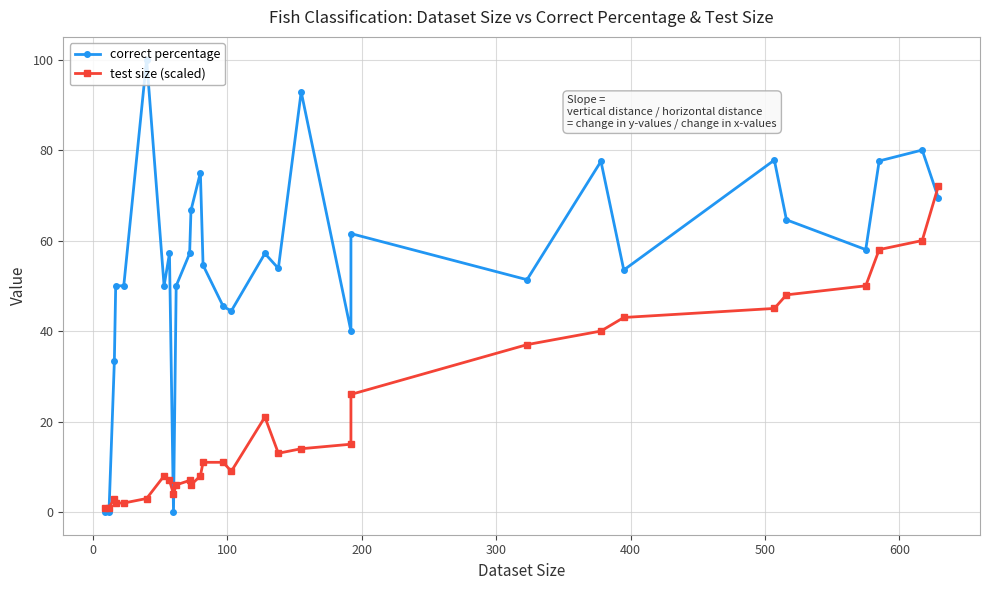

What is the difference between the second highest and second lowest values in the correct percentage series?

92.9